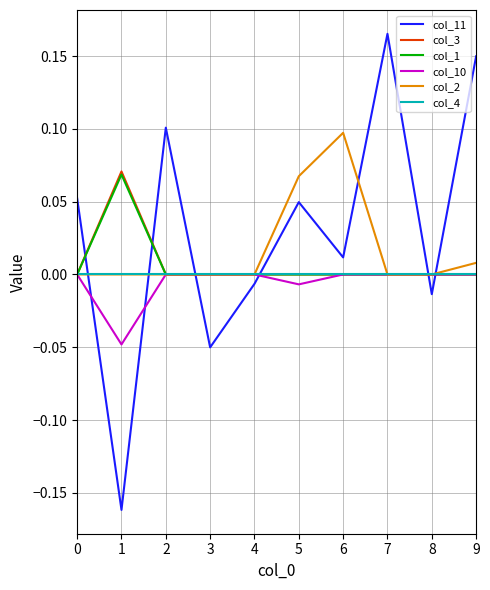

Which label corresponds to the largest value in the chart?

7